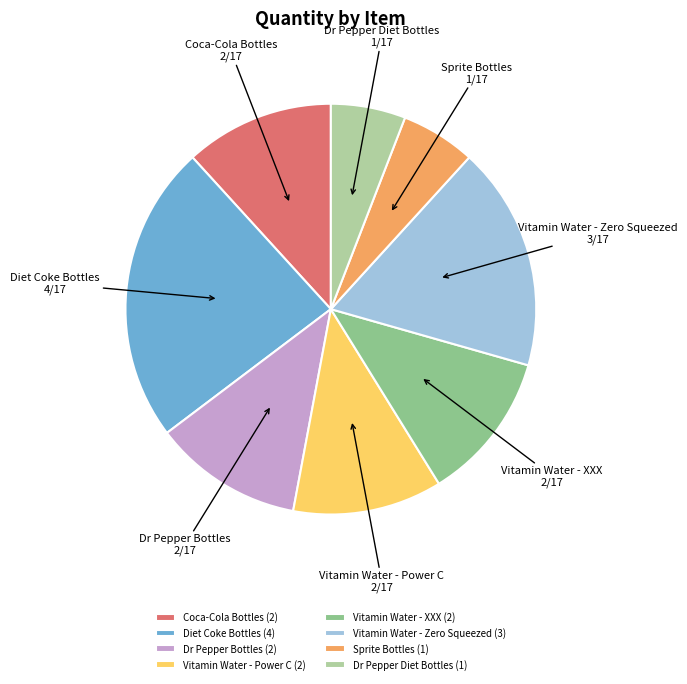

Which slice is the largest?

Diet Coke Bottles